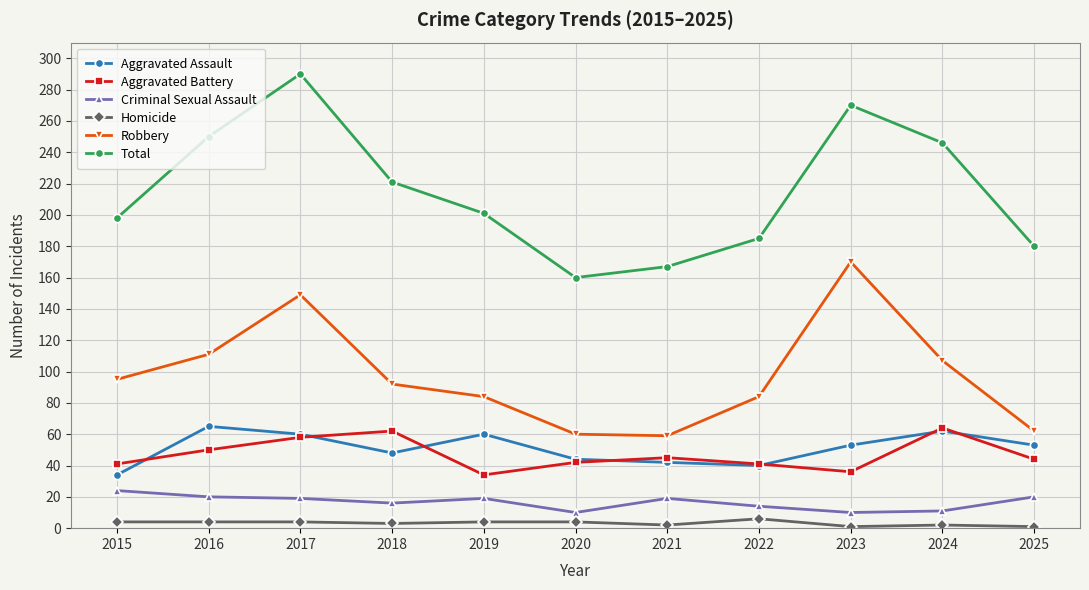

At which category does Aggravated Assault reach its first local valley?

2018